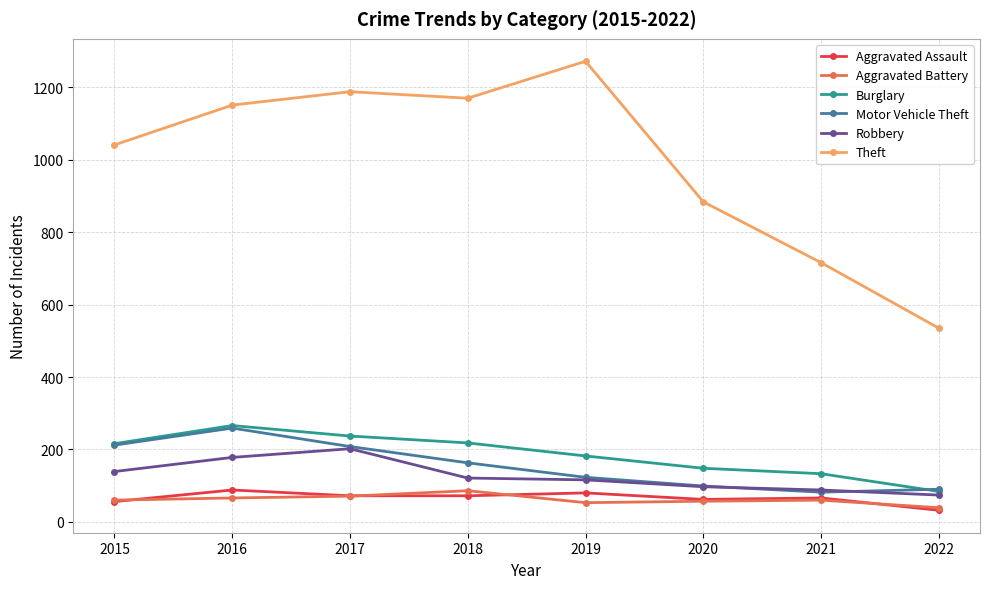

At which category does Motor Vehicle Theft reach its first local peak?

2016